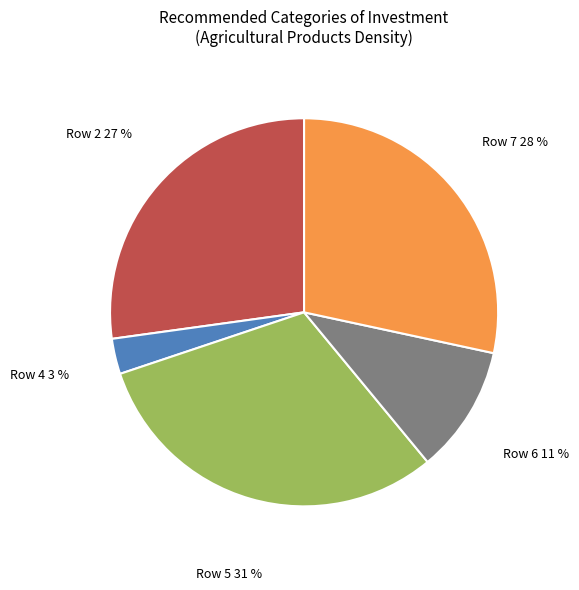

Is it true that Row 5 is 36% of the pie?

False